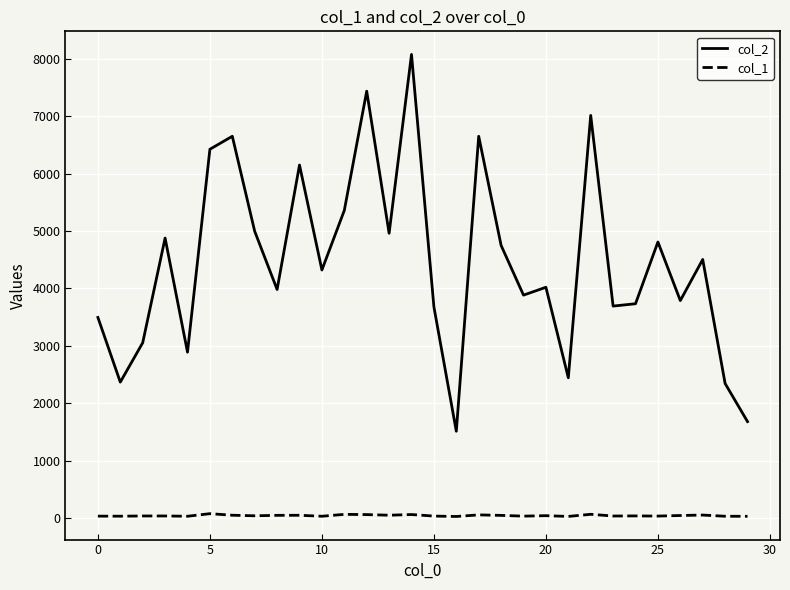

Rank the series by their average value, from highest to lowest.

col_2, col_1